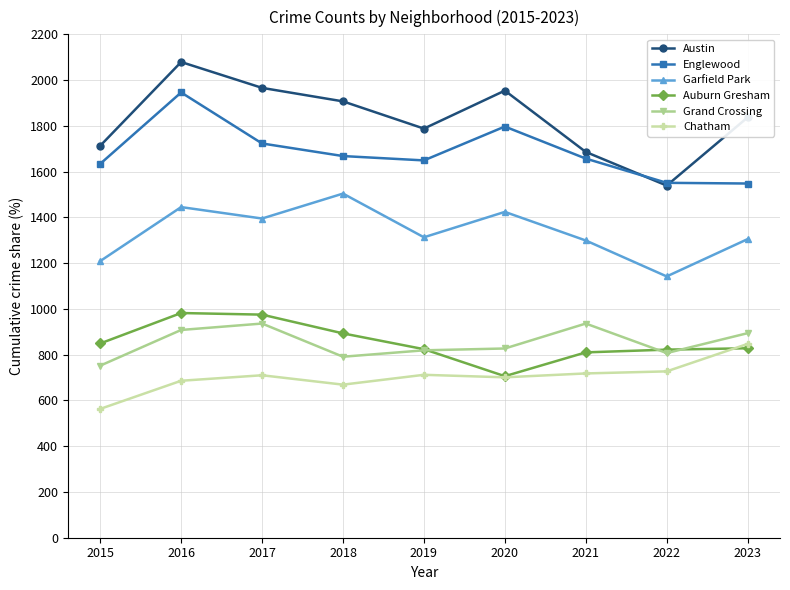

Which series changed the most between 2021 and 2023?

Austin